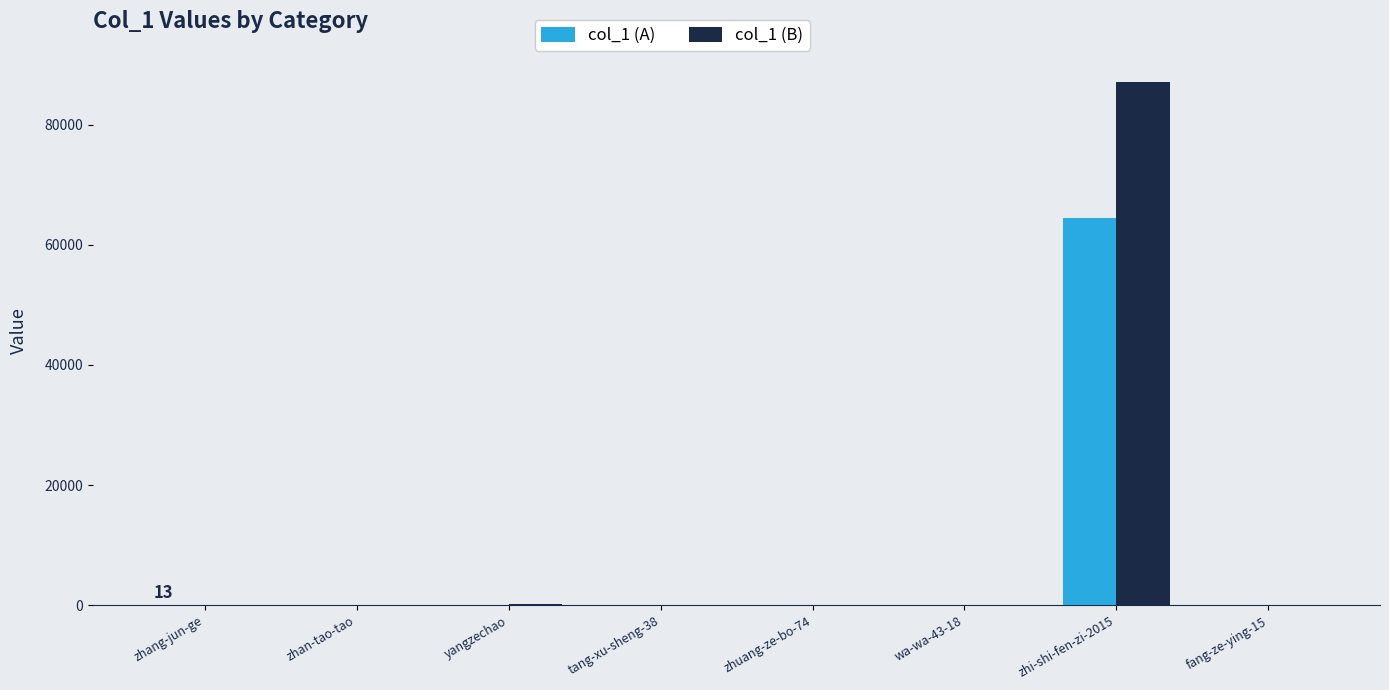

At which category is the sum across all series the highest?

zhi-shi-fen-zi-2015